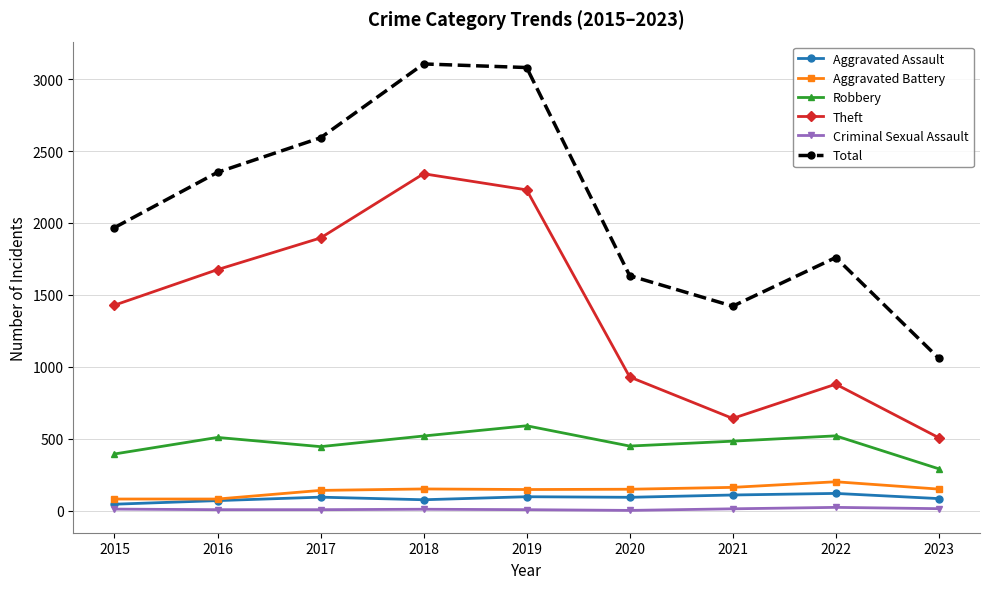

The Aggravated Assault series shows 110 at 2021. True or false?

True